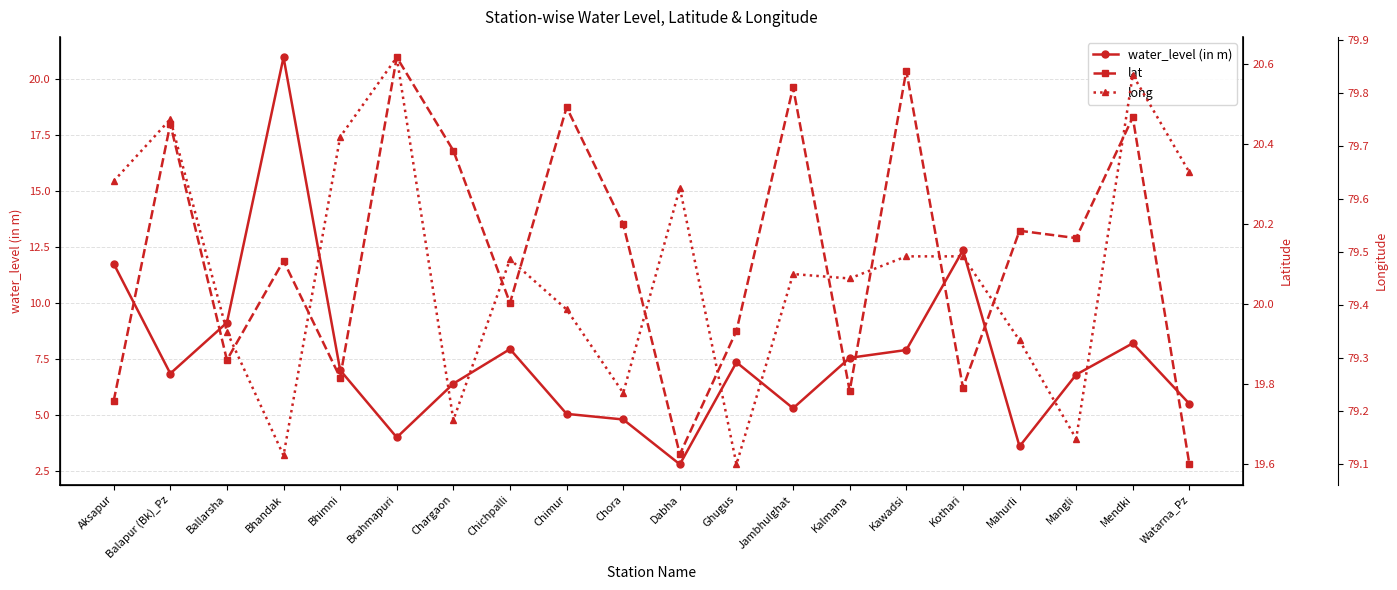

Rank the categories by long value from highest to lowest.

Brahmapuri, Mendki, Balapur (Bk)_Pz, Bhimni, Watarna_Pz, Aksapur, Dabha, Kawadsi, Kothari, Chichpalli, Jambhulghat, Kalmana, Chimur, Ballarsha, Mahurli, Chora, Chargaon, Mangli, Bhandak, Ghugus